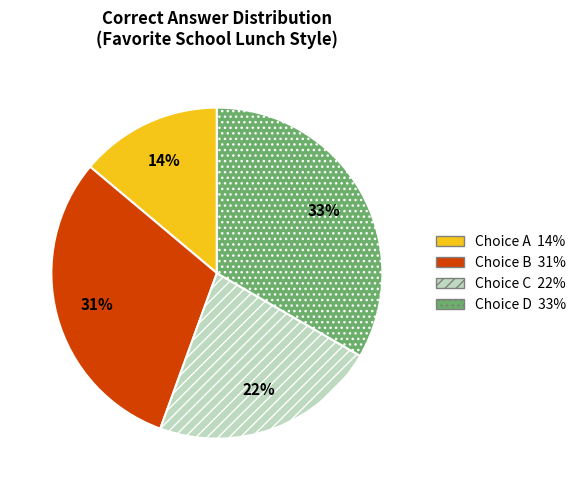

To the nearest percent, what is the average slice percentage?

25%